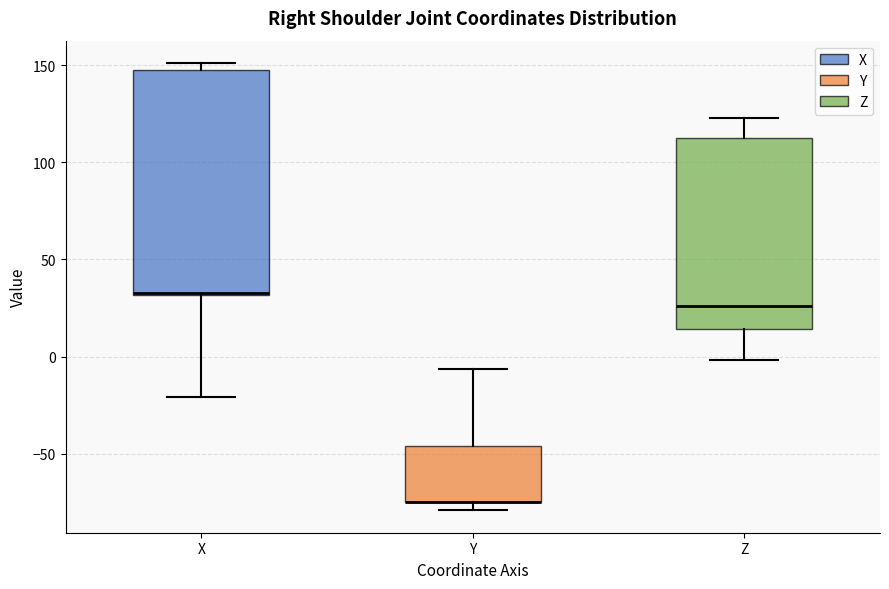

Where does the lower whisker of the box for X end on the y-axis? The values are not printed on the chart, so give them approximately, as read against the axis.

-20